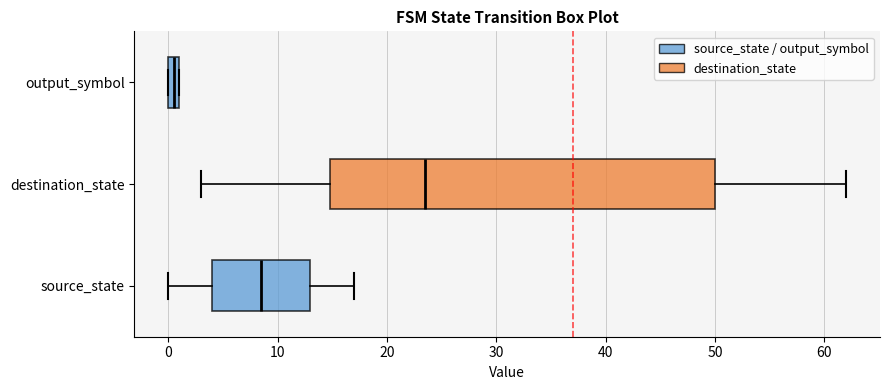

Which box's median line is the furthest to the left?

output_symbol